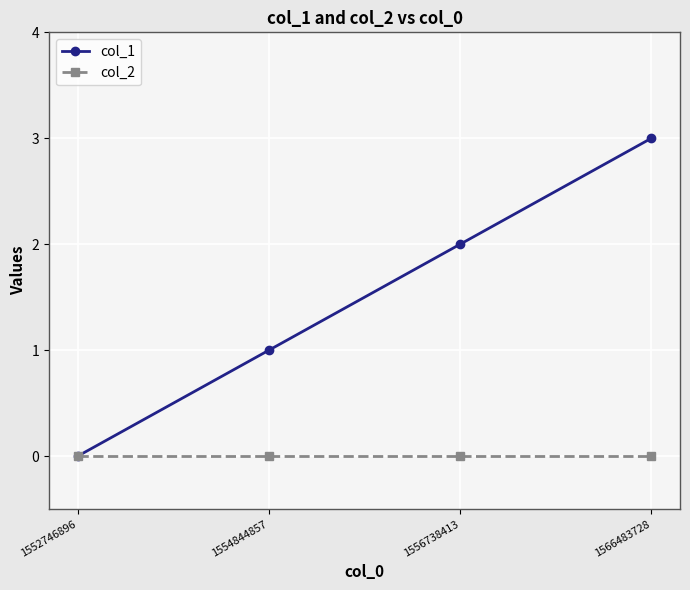

What is the total value across all series at 1566483728?

3